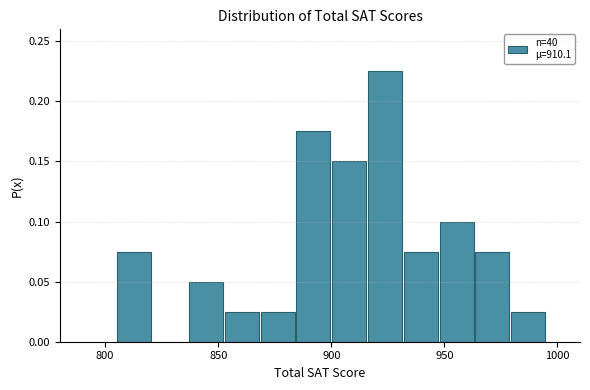

Around what value on the x-axis is the tallest bar? Give the approximate position of its centre, as read against the axis.

925